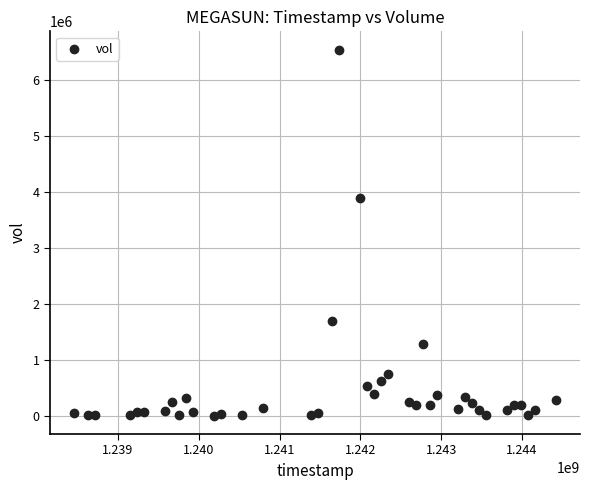

What Y value in the scatter plot is closest to 3273883?

3899867